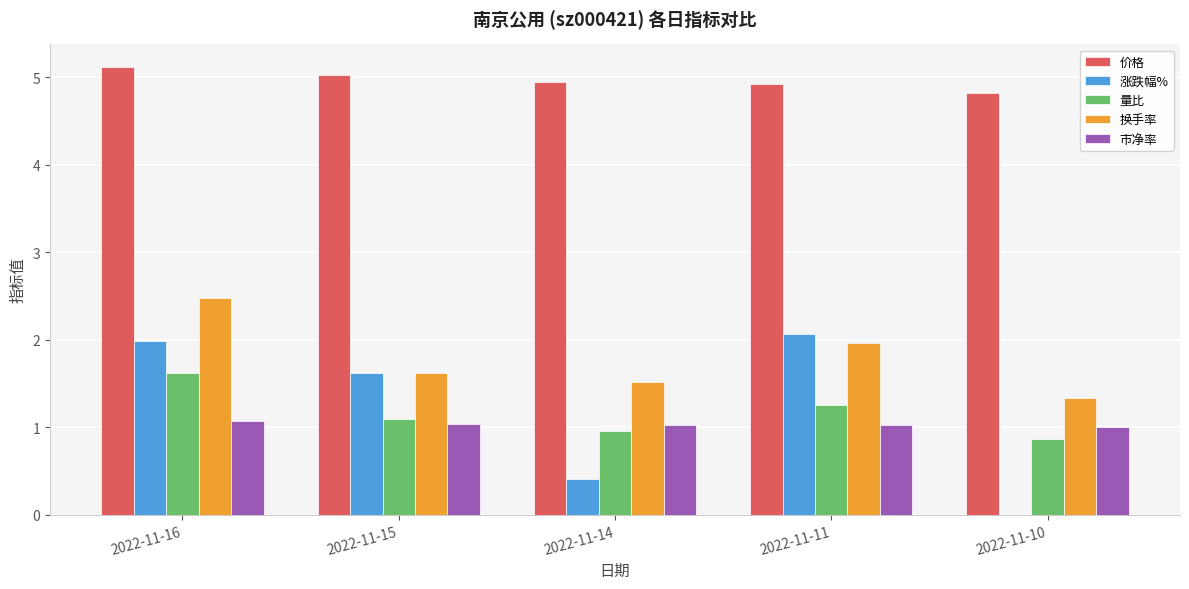

What are all the series names shown in the legend?

价格, 涨跌幅%, 量比, 换手率, 市净率